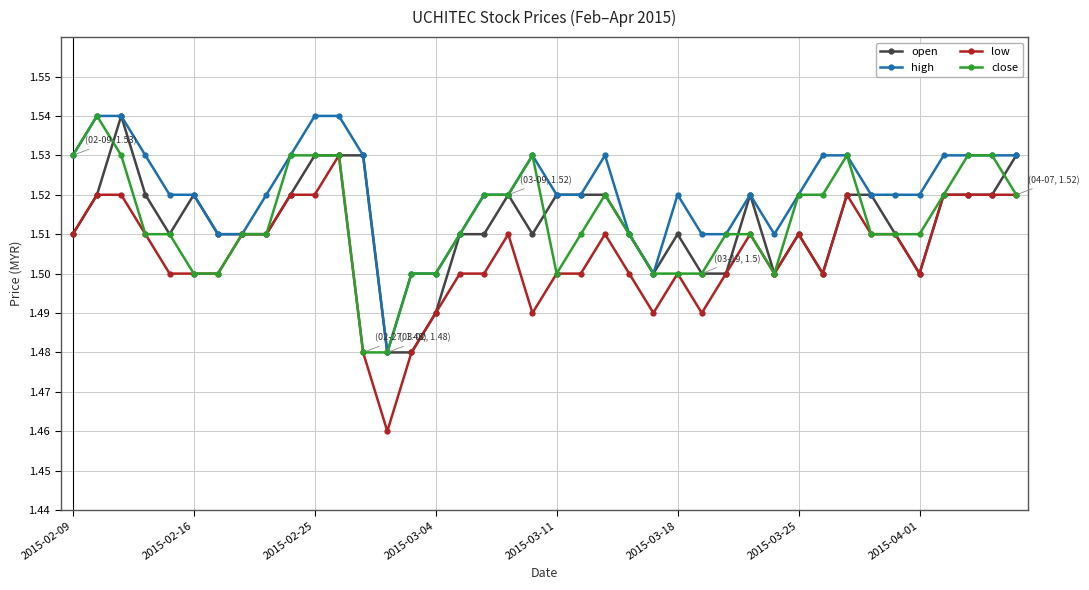

At how many categories does at least one series exceed 1?

40